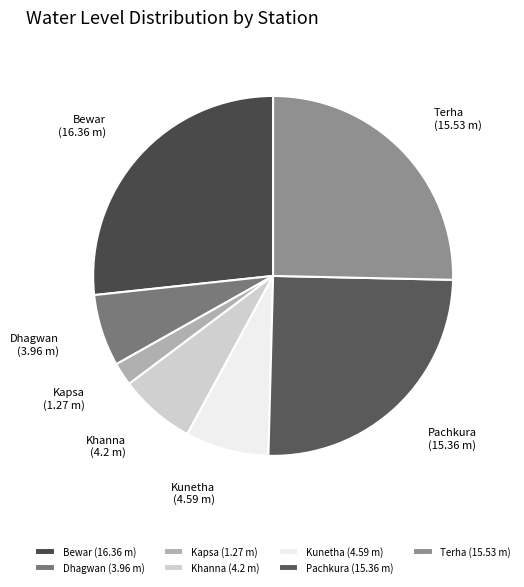

Is Khanna (4.2 m) the majority of the pie?

No